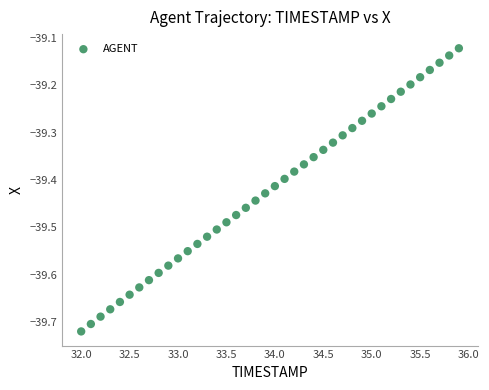

What is the range of Y values (max minus min)?

0.6